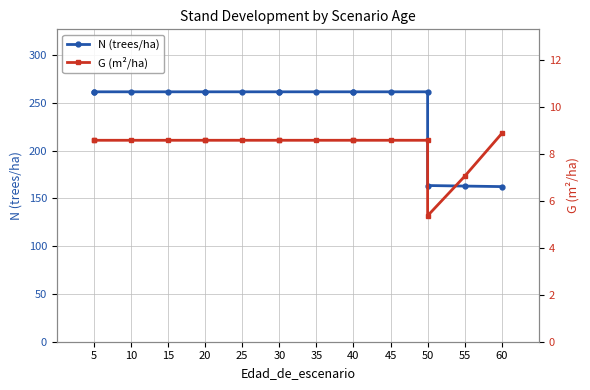

At which category is the sum across all series the highest?

5